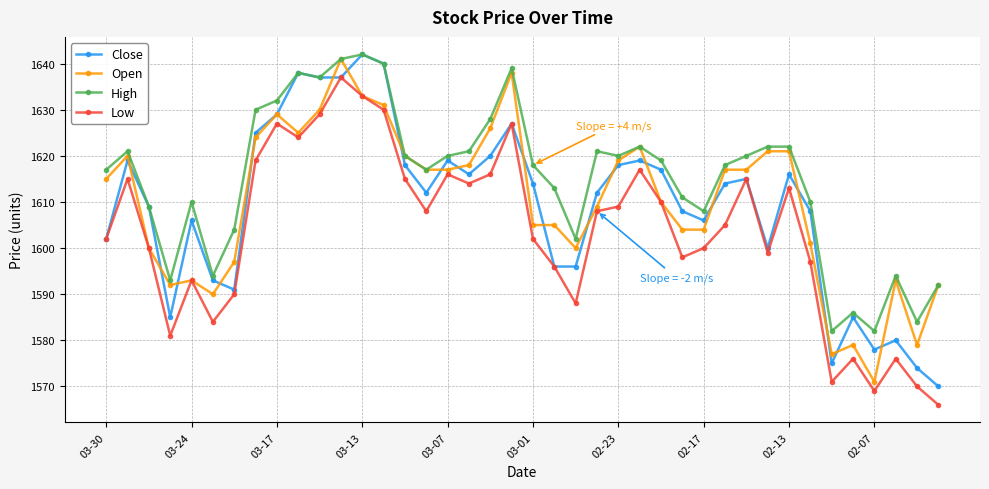

What is the sum of all Close values?

64366